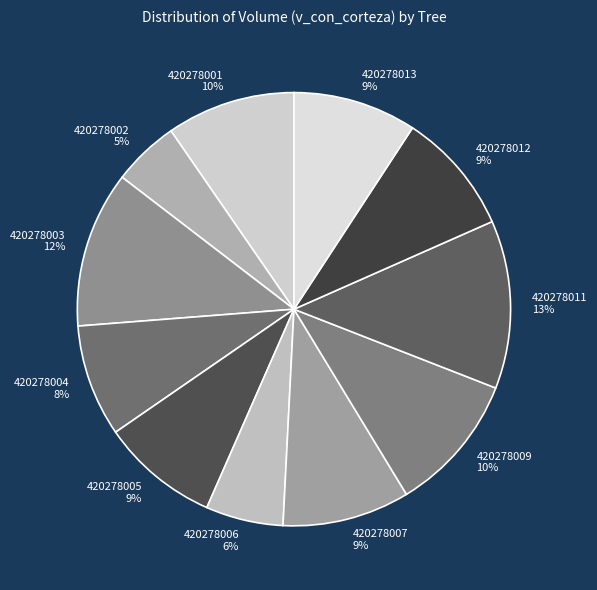

To the nearest percent, what portion does 420278012 represent?

9%